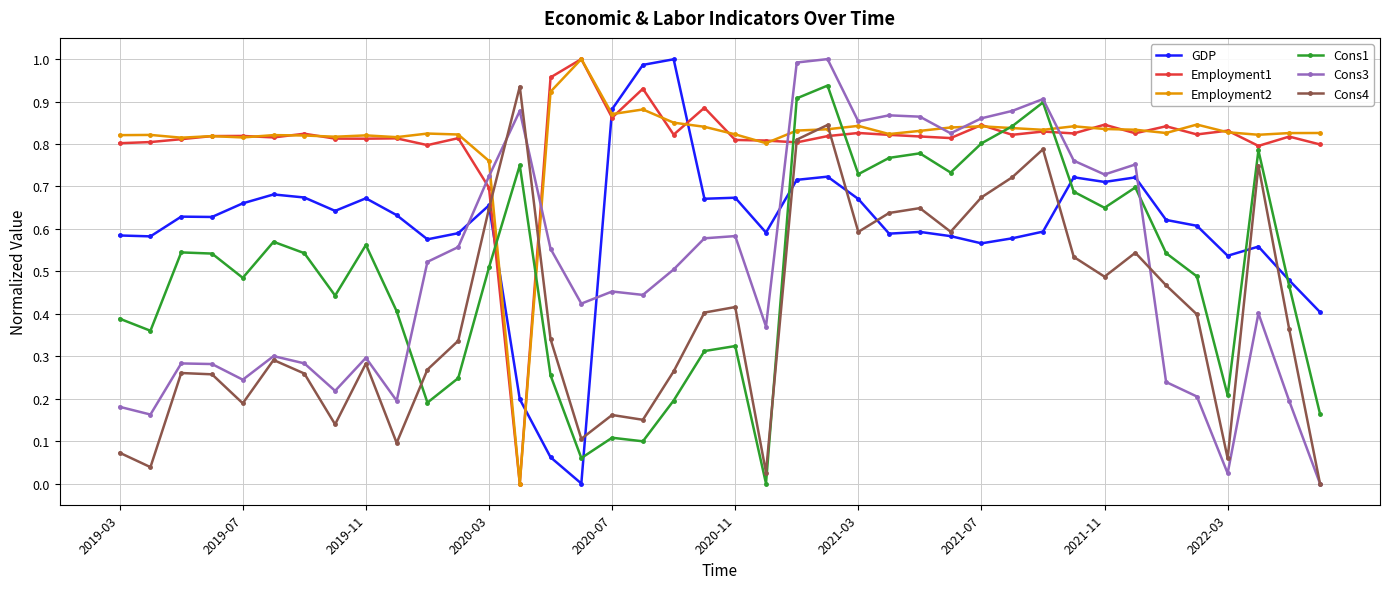

After their last crossing, which series has the higher values: GDP or Employment1?

Employment1